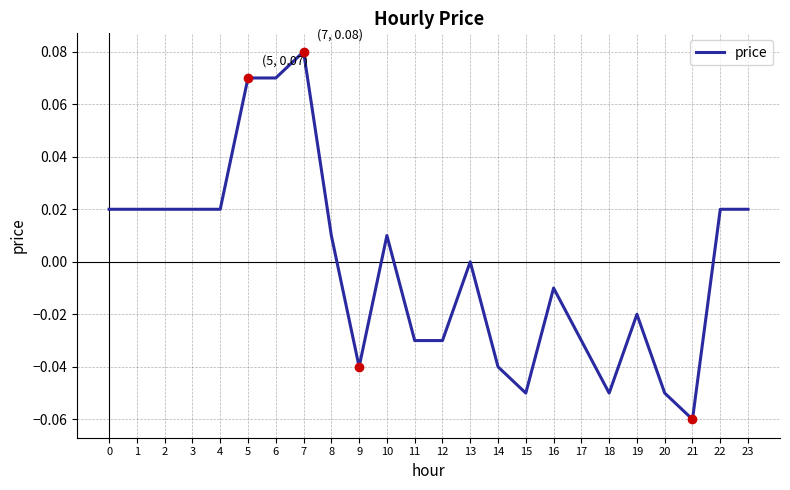

Does the chart display data point markers on the line(s)?

No